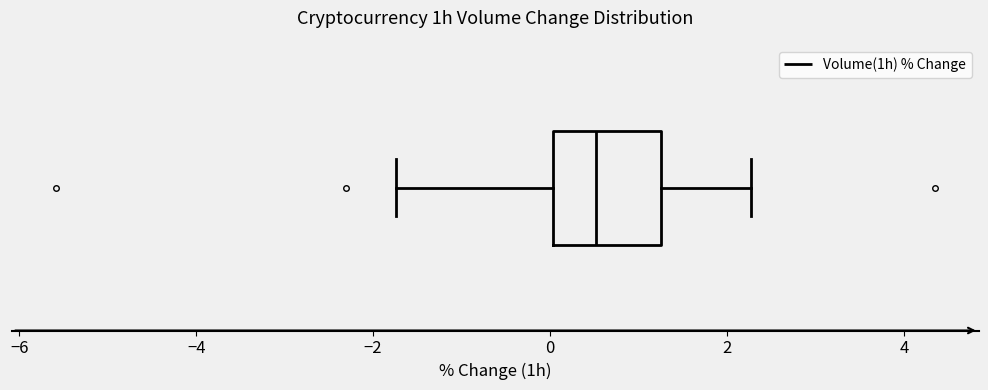

Read this box plot against the x-axis: the position of the median line, the range covered by the box, and the ends of both whiskers. The values are not printed on the chart, so give them approximately, as read against the axis.

median 0.6, box 0.0 to 1.2, whiskers -1.8 to 2.2